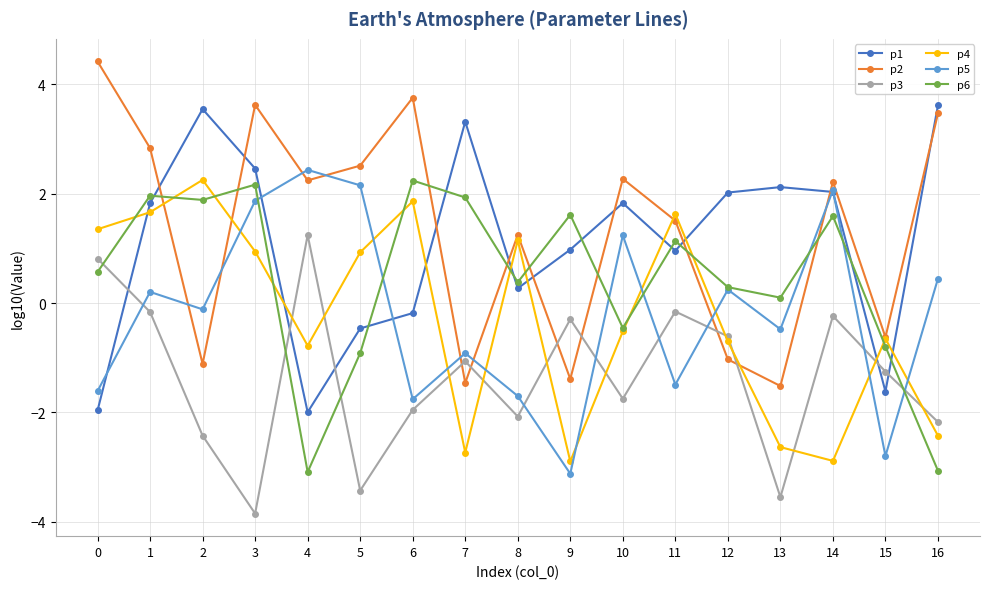

How many intersections are there between p3 and p6?

4